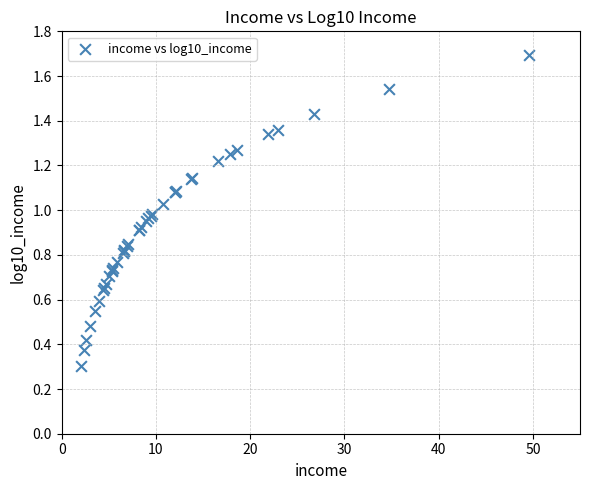

What Y value in the scatter plot is closest to 0?

0.3